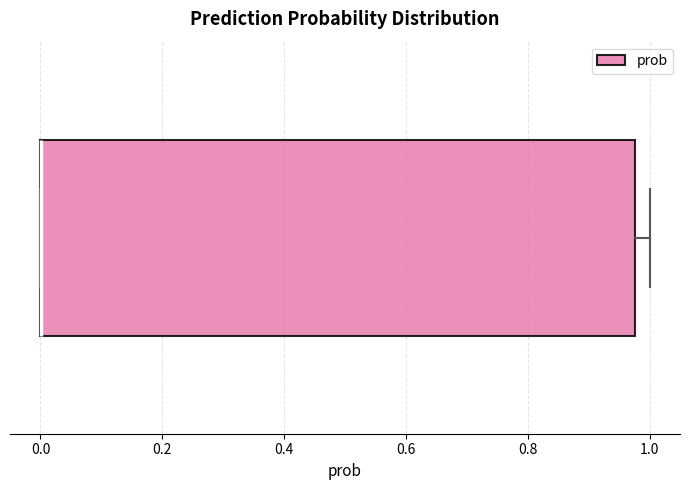

Read this box plot against the x-axis: the position of the median line, the range covered by the box, and the ends of both whiskers. The values are not printed on the chart, so give them approximately, as read against the axis.

median 0.00 (drawn on the box's left edge), box 0.00 to 0.98, whiskers 0.00 to 1.00